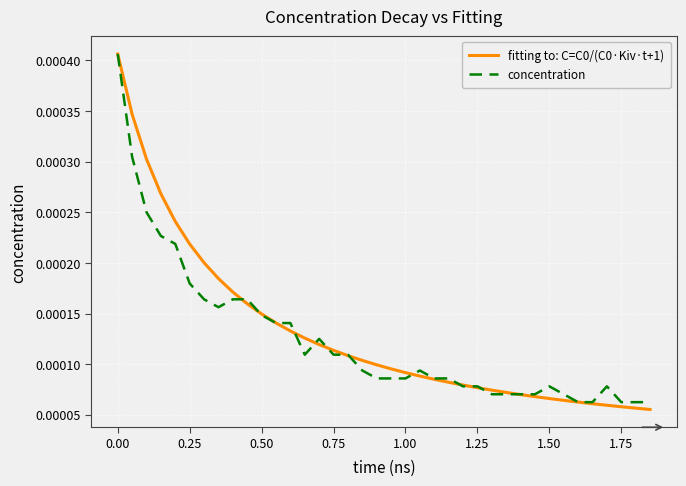

Does the chart have visible grid lines?

Yes